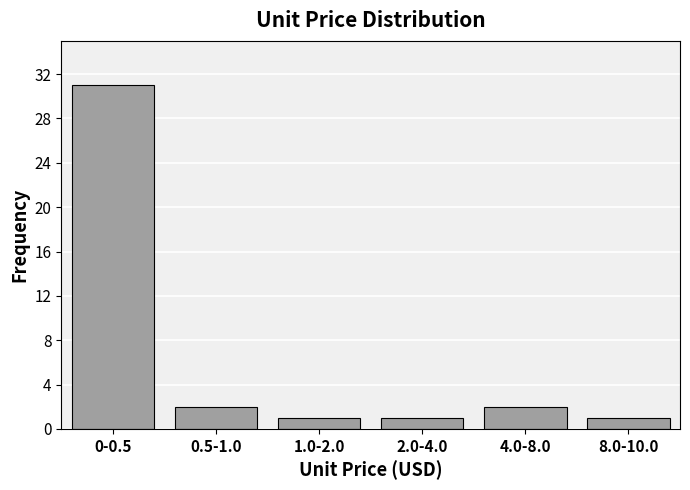

Reading right to left, extract all data points from this chart.

8.0-10.0=1	4.0-8.0=2	2.0-4.0=1	1.0-2.0=1	0.5-1.0=2	0-0.5=31